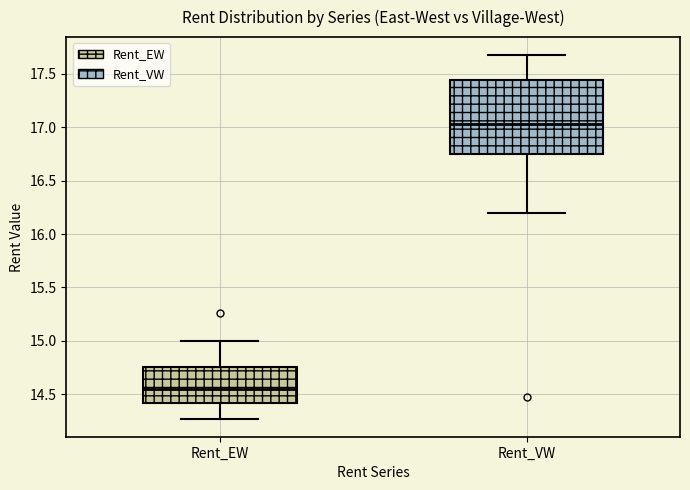

Which box has the highest median line?

Rent_VW